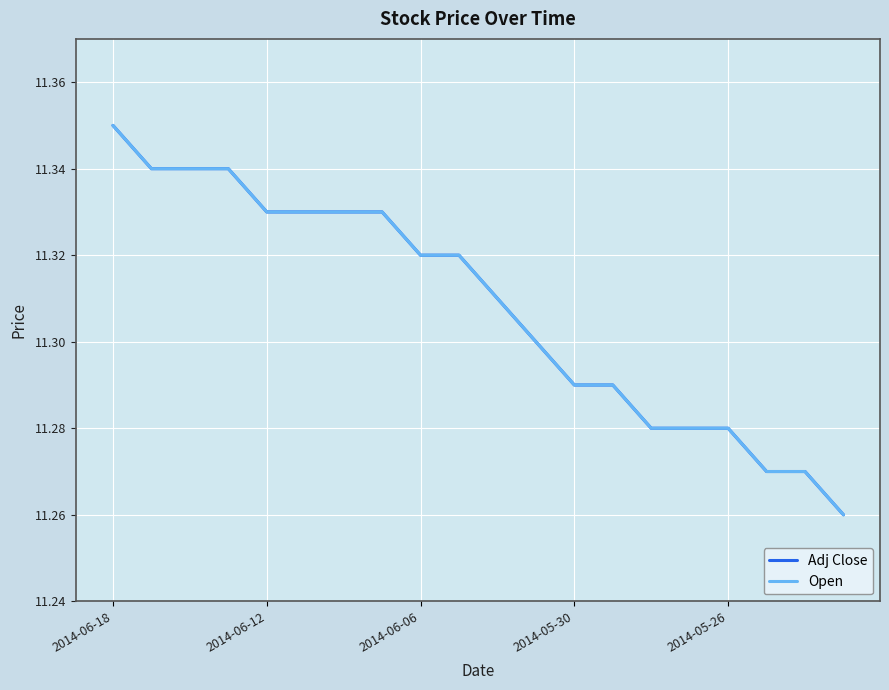

Does the chart have visible grid lines?

Yes